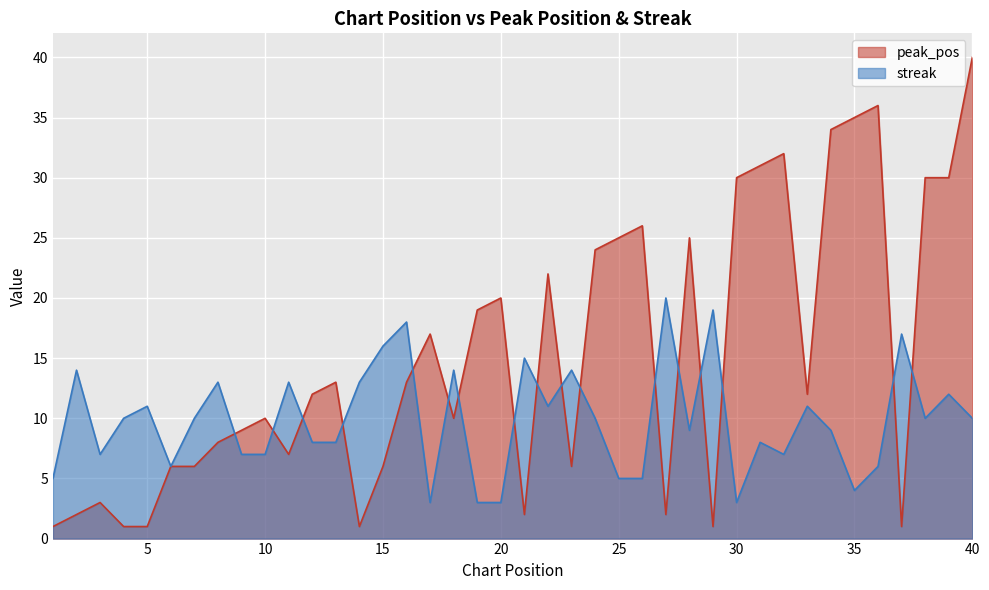

The peak_pos series shows 31 at 31. True or false?

True